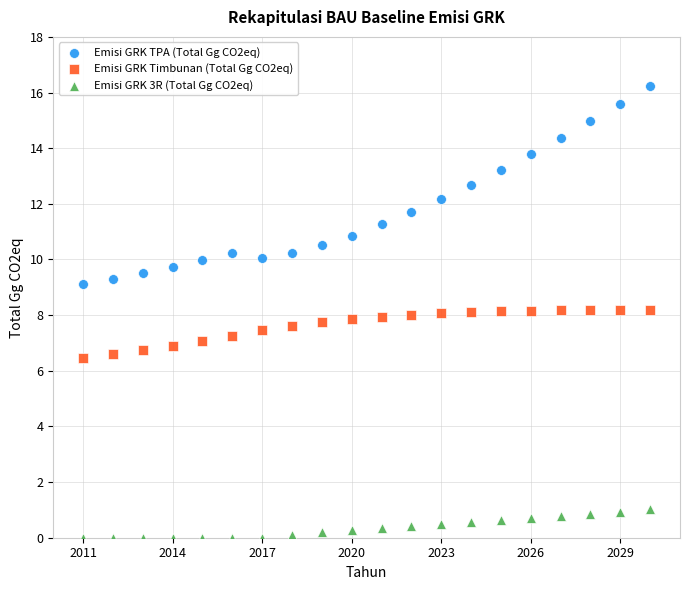

What are all the series names shown in the legend?

Emisi GRK TPA (Total Gg CO2eq), Emisi GRK Timbunan (Total Gg CO2eq), Emisi GRK 3R (Total Gg CO2eq)